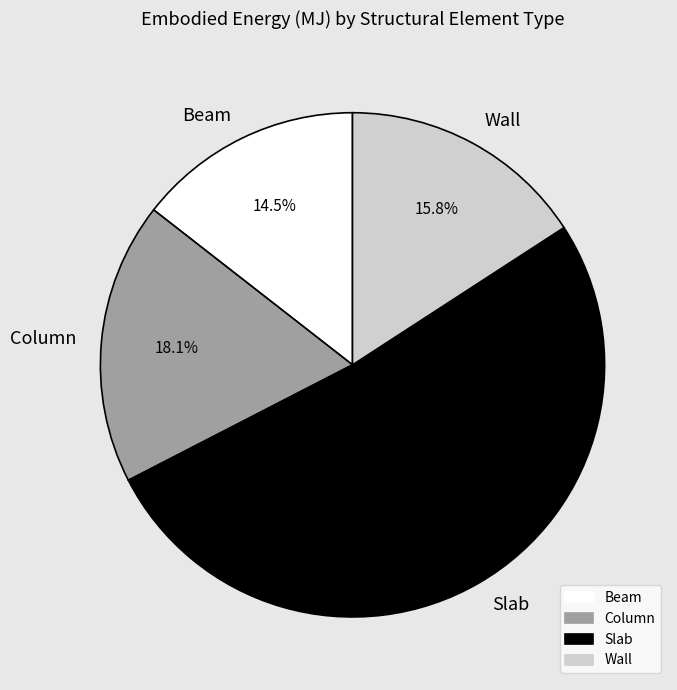

Is it true that Slab is 40% of the pie?

False